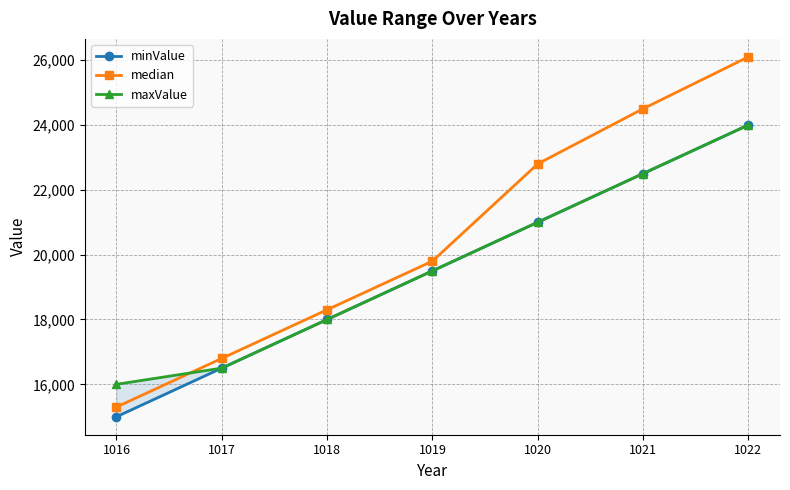

Which category has the highest value in the minValue series?

1022